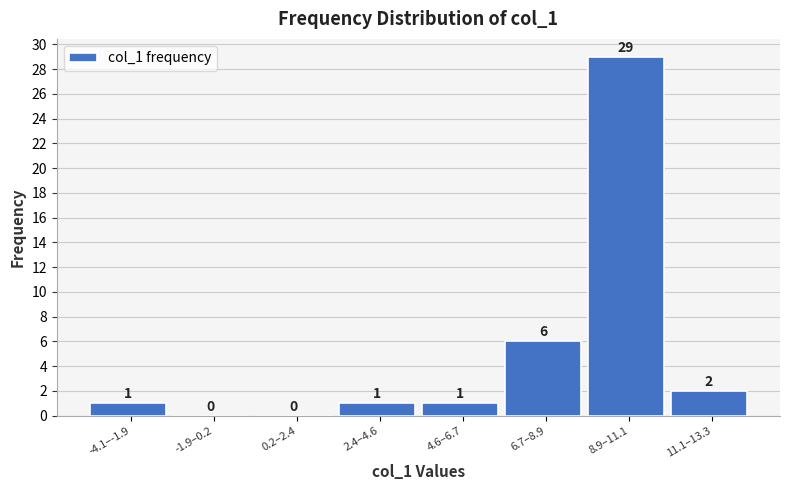

Reading right to left, list all the values displayed in this chart.

11.1–13.3=2	8.9–11.1=29	6.7–8.9=6	4.6–6.7=1	2.4–4.6=1	0.2–2.4=0	-1.9–0.2=0	-4.1–-1.9=1